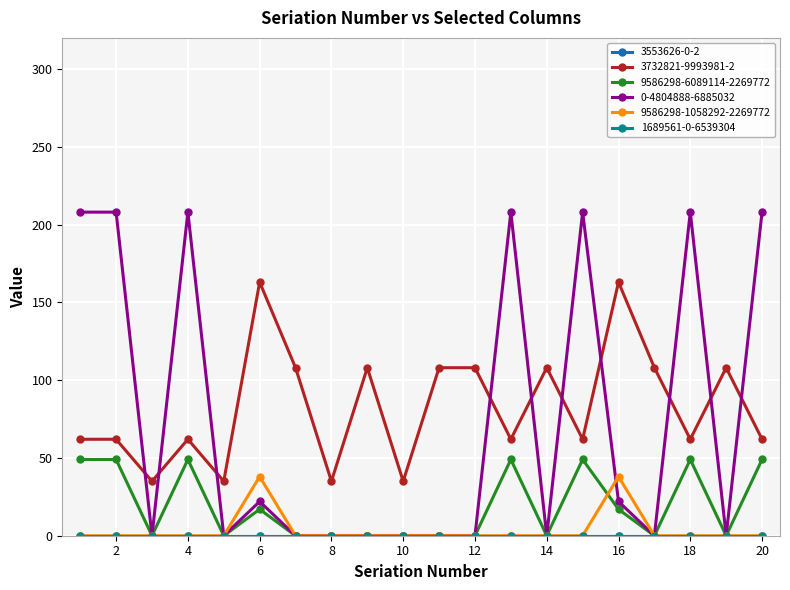

At which category is the sum across all series the highest?

1